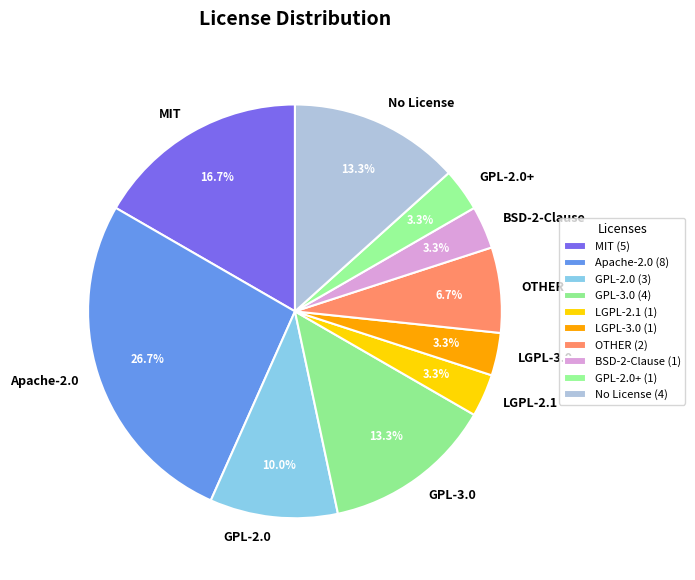

Does any single category account for the majority?

No